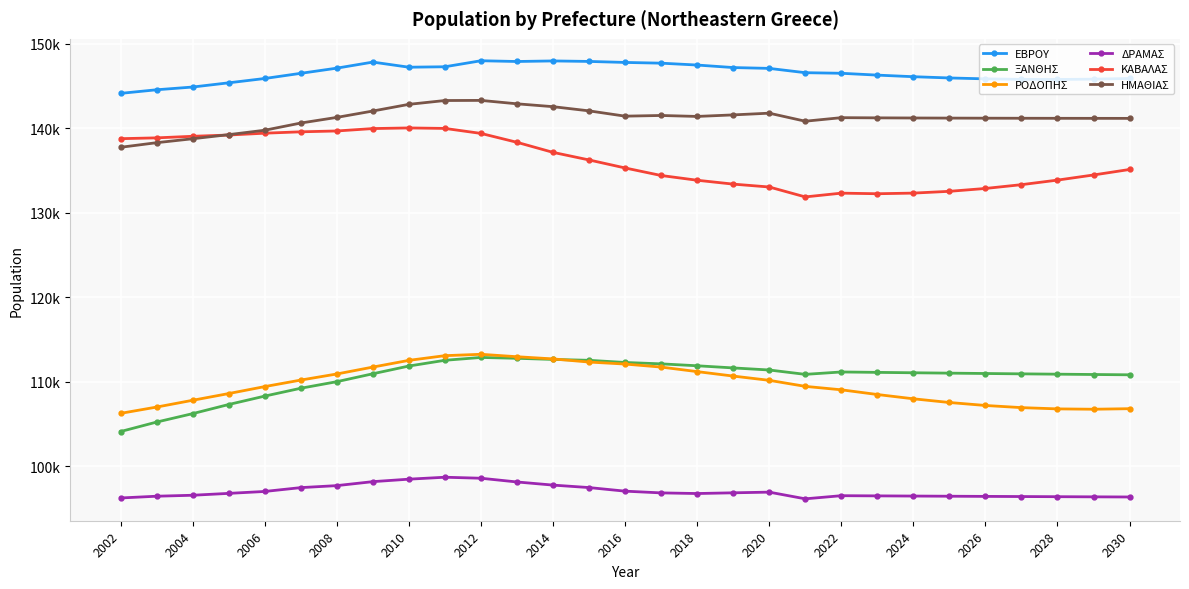

Which series has the largest total across all categories?

ΕΒΡΟΥ